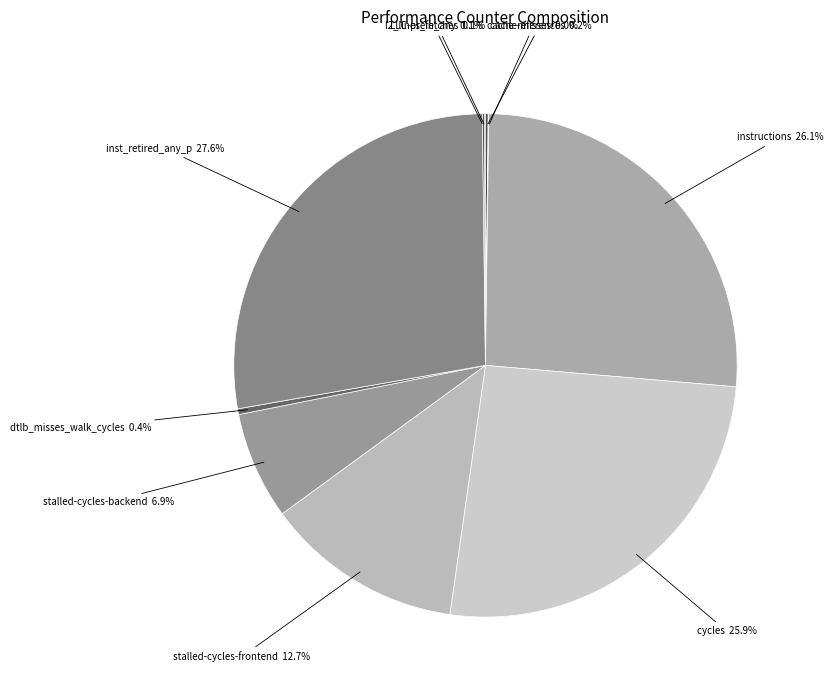

Count the number of slices in the pie.

10